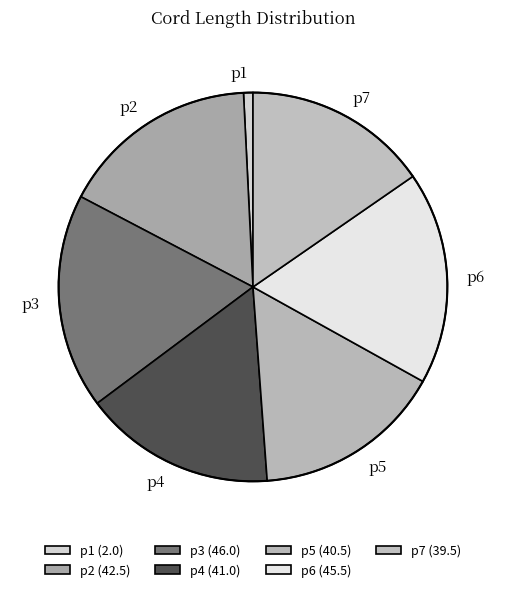

Do p3 and p5 together represent more than half of the pie?

No